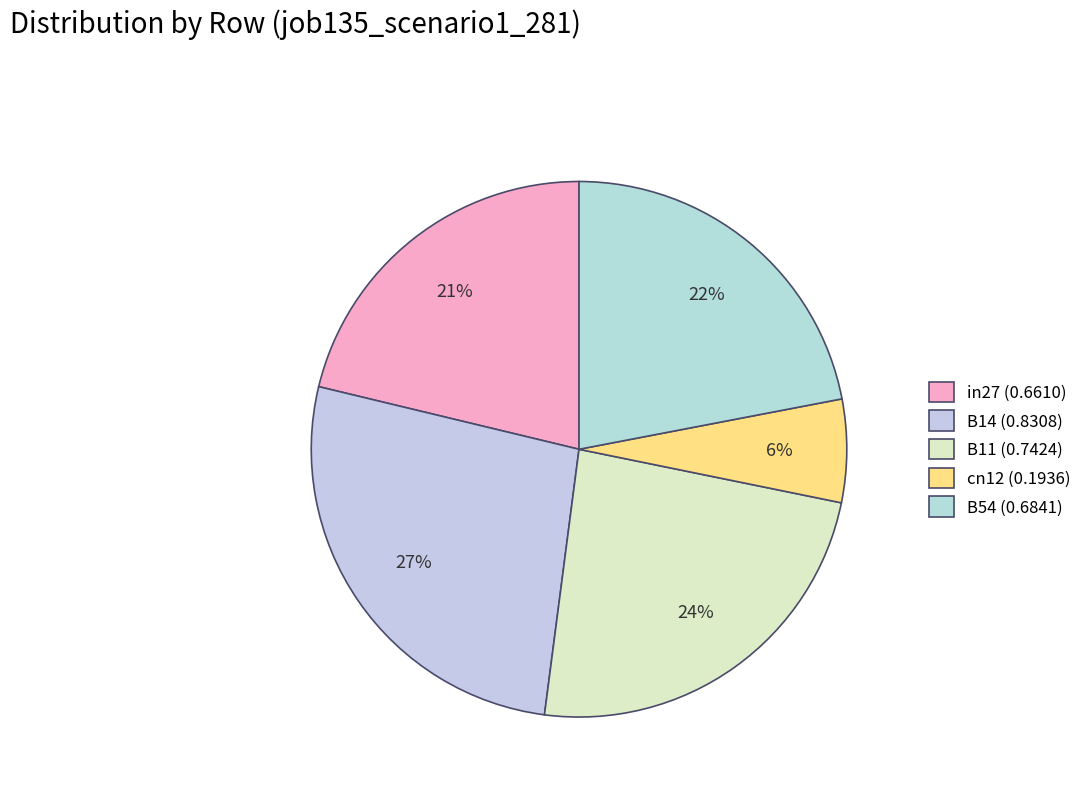

What portion of the pie excludes B11?

76.1%